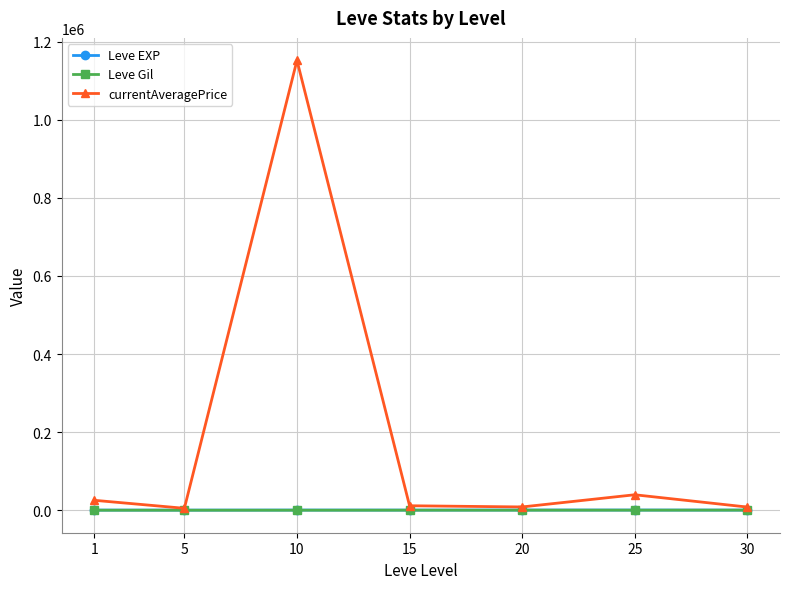

What is the sum of the currentAveragePrice values at 15 and 1?

37118.2